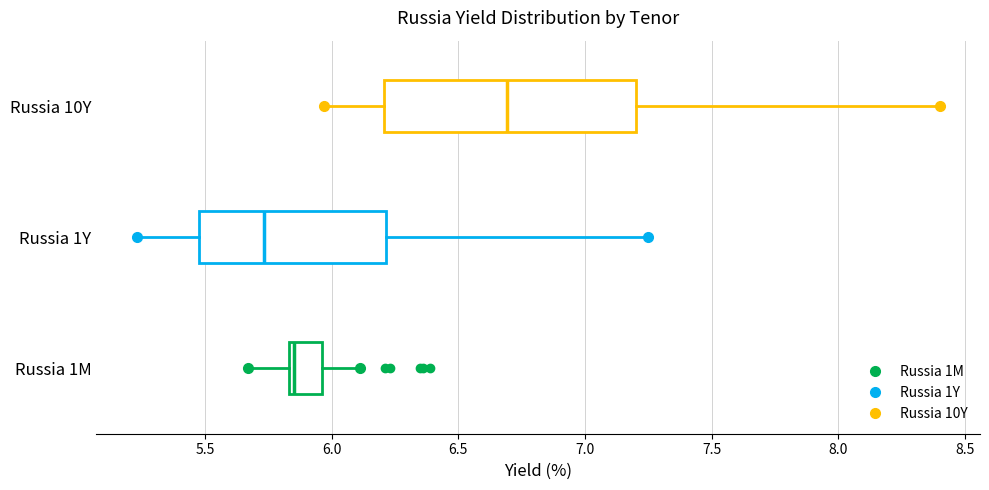

Reading bottom to top, transcribe this box plot: for each box, give where its median line is, the range the box spans, and where its two whiskers end, as read against the x-axis. The values are not printed on the chart, so give them approximately, as read against the axis.

Russia 1M: median 5.85 (just right of the box's left edge), box 5.85 to 5.95, whiskers 5.65 to 6.10
Russia 1Y: median 5.75, box 5.50 to 6.20, whiskers 5.25 to 7.25
Russia 10Y: median 6.70, box 6.20 to 7.20, whiskers 5.95 to 8.40